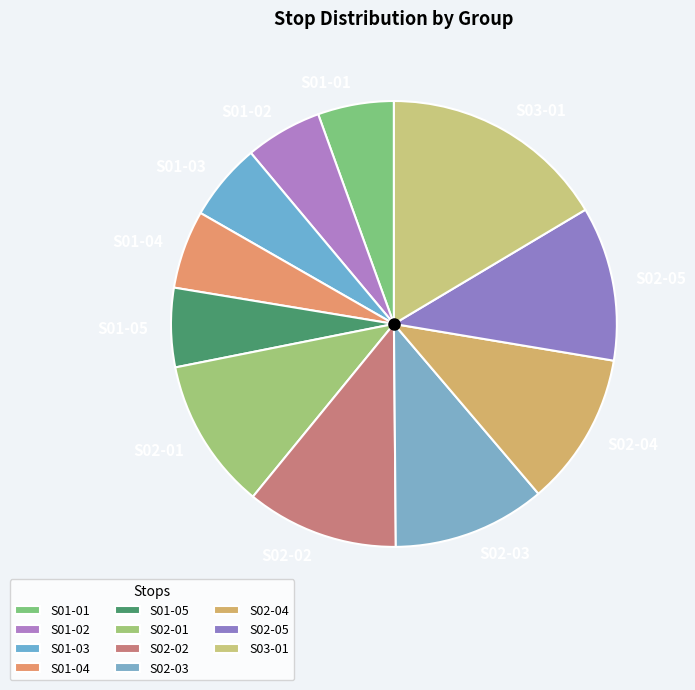

Do S01-02 and S02-02 together represent more than half of the pie?

No